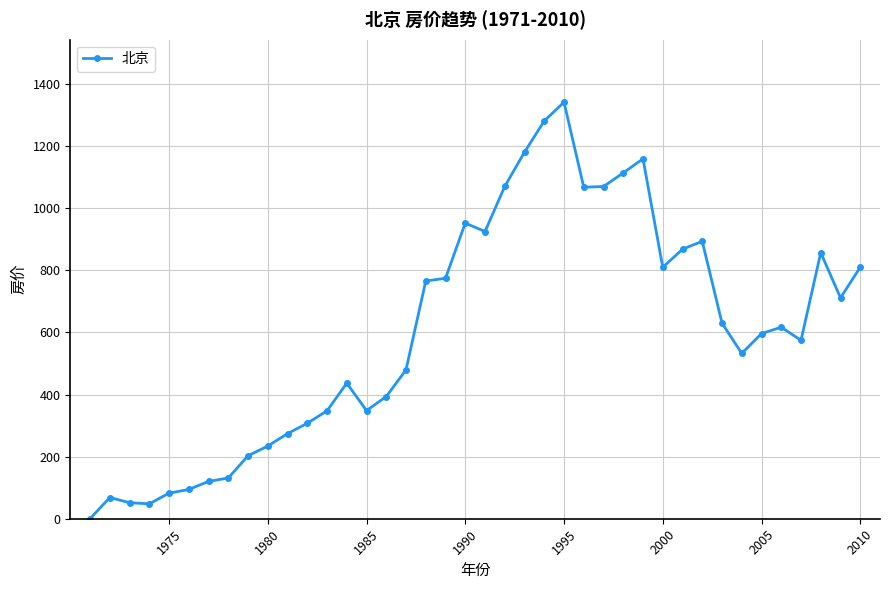

True or false: the data has more than 0 interior local peaks.

True